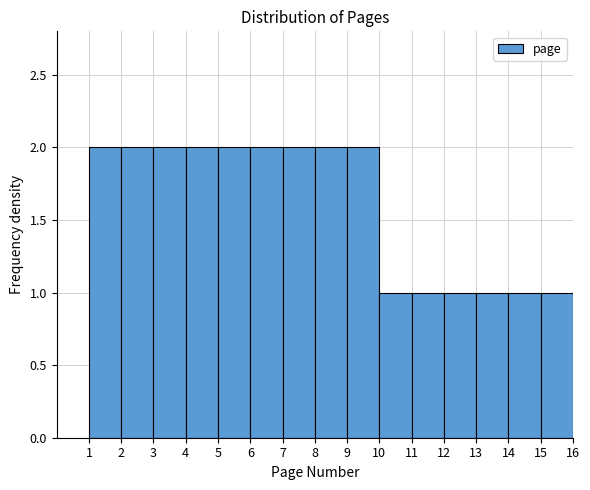

Reading left to right, list every bar in this chart as the range it spans on the x-axis followed by its height. The values are not printed on the chart, so give them approximately, as read against the axis.

1 to 2: 2
2 to 3: 2
3 to 4: 2
4 to 5: 2
5 to 6: 2
6 to 7: 2
7 to 8: 2
8 to 9: 2
9 to 10: 2
10 to 11: 1
11 to 12: 1
12 to 13: 1
13 to 14: 1
14 to 15: 1
15 to 16: 1